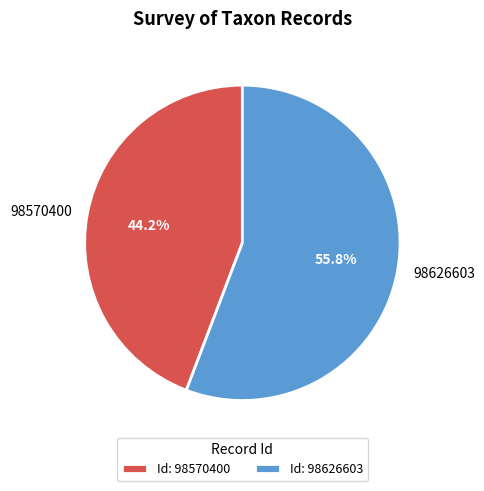

Count the number of slices in the pie.

2